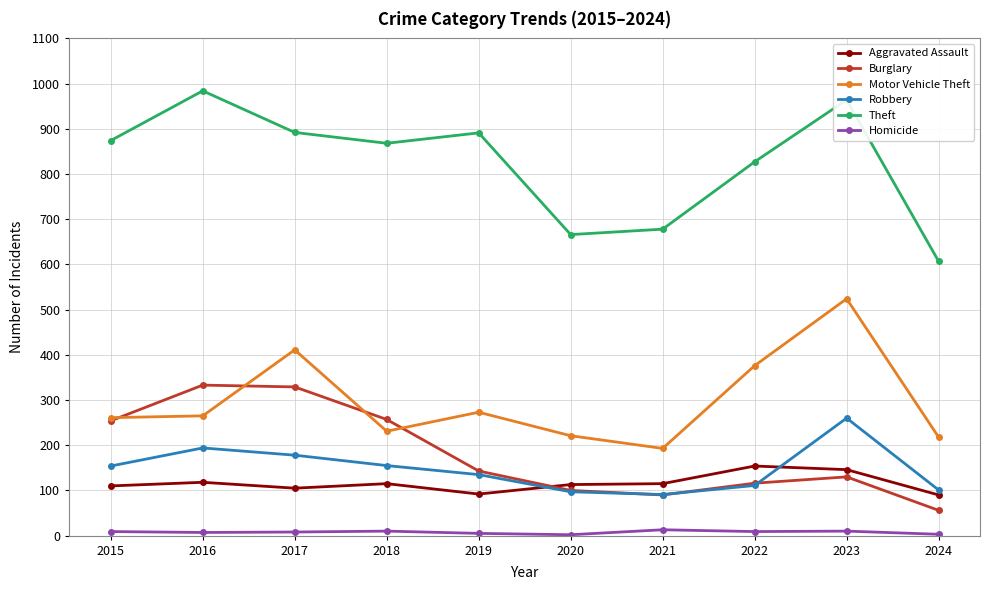

The Homicide series shows 10 at 2018. True or false?

True